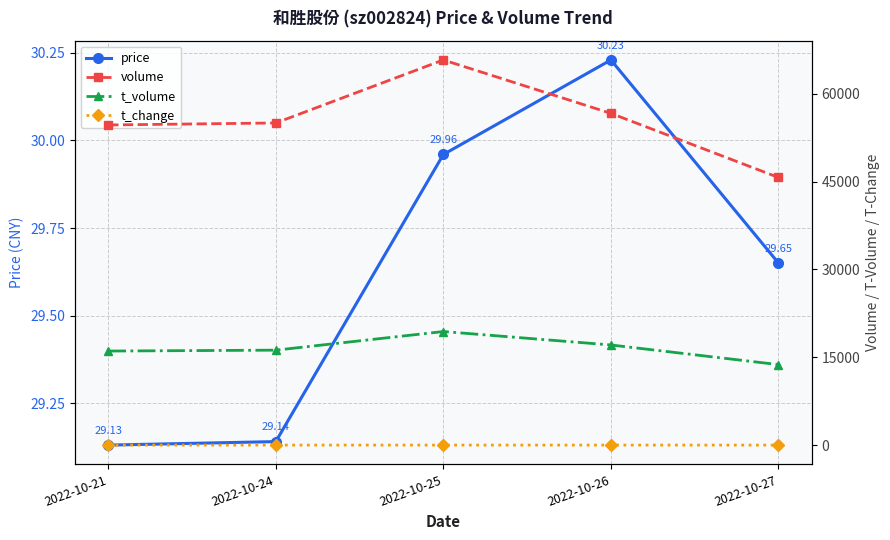

Rank the series at 2022-10-27 from highest to lowest value.

volume, t_volume, price, t_change